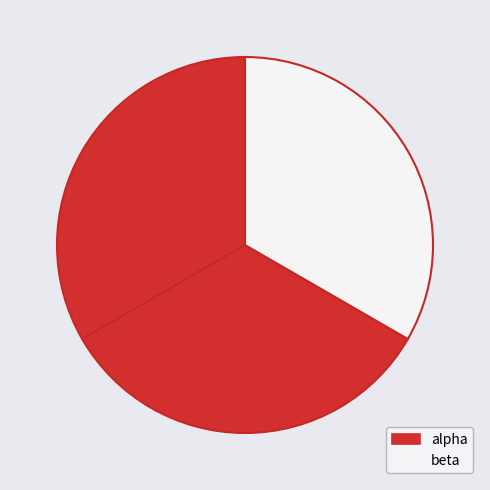

Which category has the biggest portion of the pie?

alpha